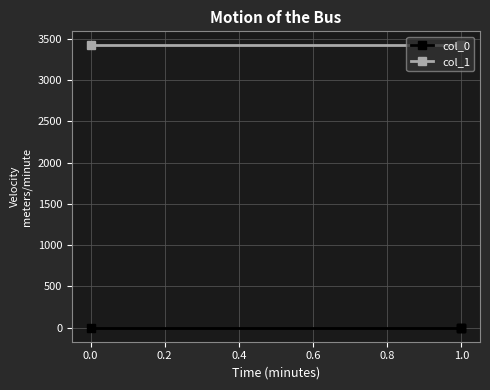

Rank the series at 1.0 from lowest to highest value.

col_0, col_1